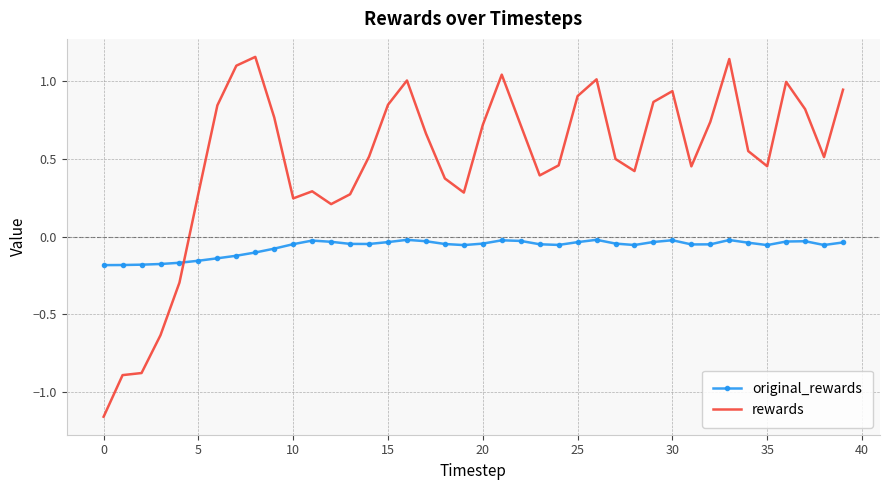

True or false: original_rewards and rewards cross at least once.

True